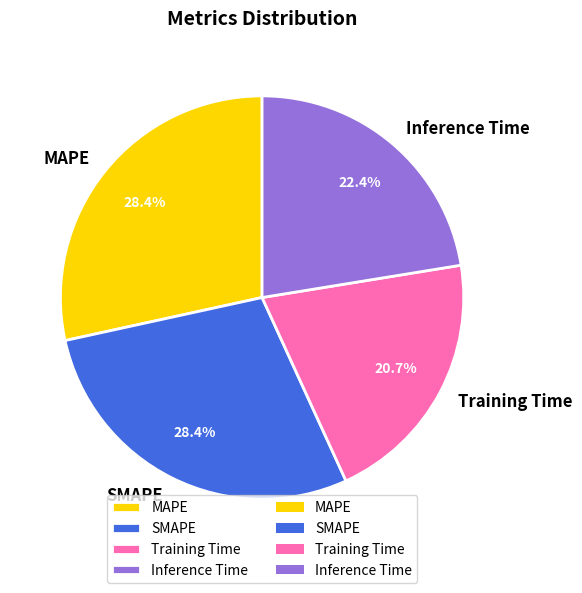

Does SMAPE represent more than half of the total?

No